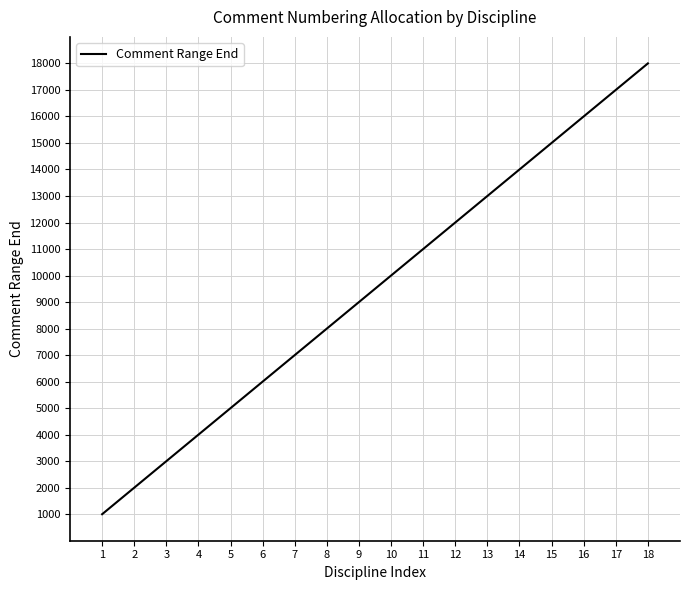

List the labels in order of value, largest first.

18, 17, 16, 15, 14, 13, 12, 11, 10, 9, 8, 7, 6, 5, 4, 3, 2, 1